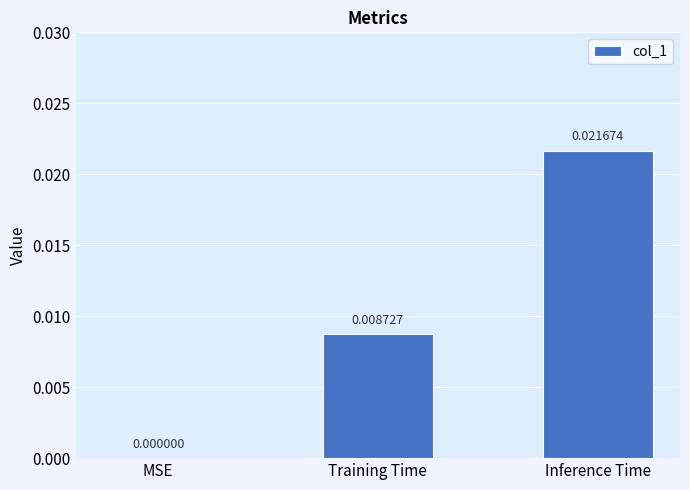

The chart shows a value of 0.0 at MSE. True or false?

True